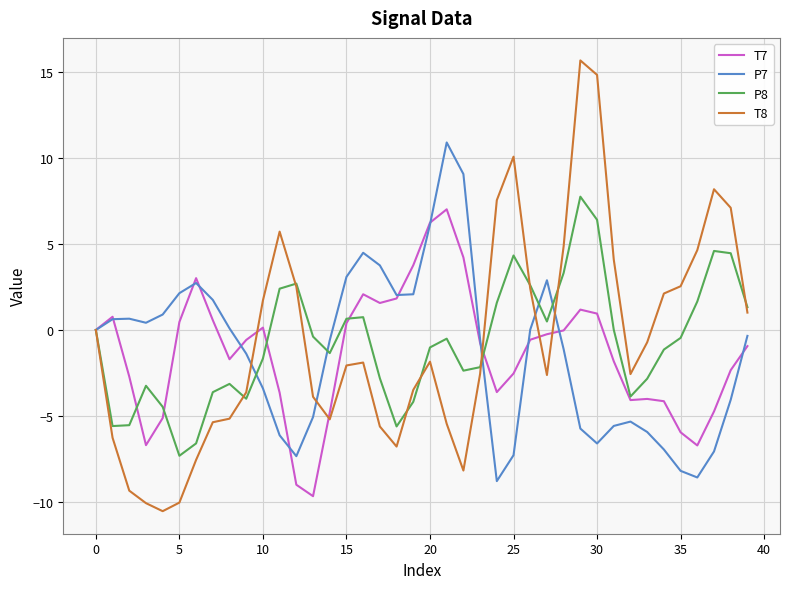

Which series has the largest range (max minus min)?

T8